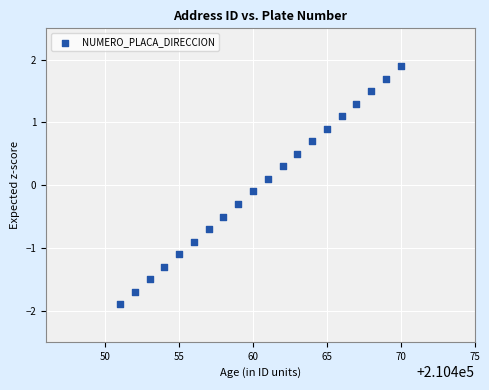

What is the range of Y values (max minus min)?

3.8